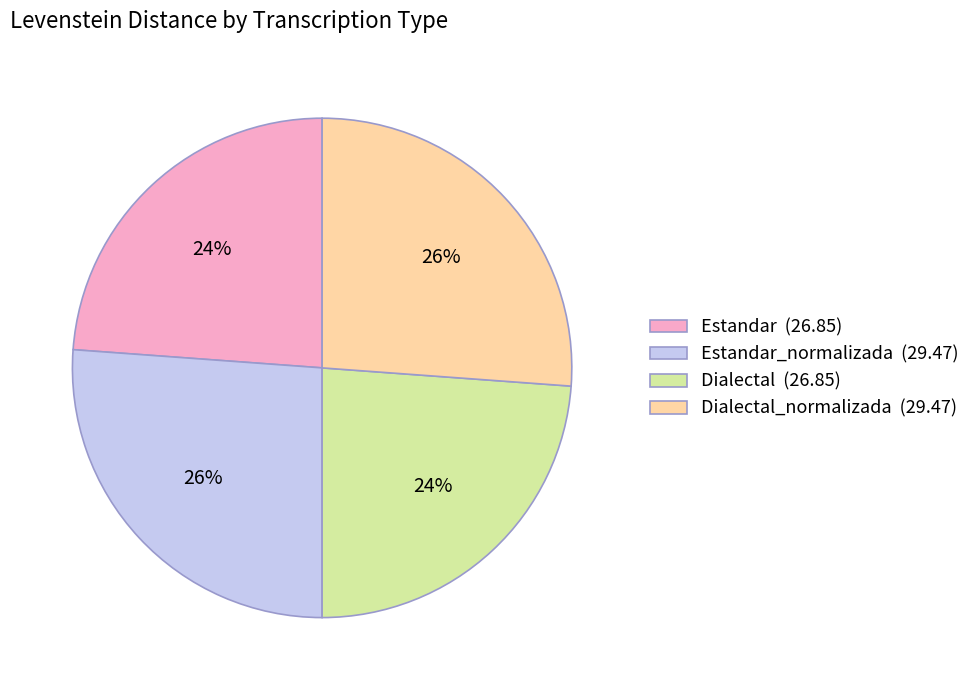

To the nearest percent, what is the combined percentage of Estandar_normalizada (29.47) and Estandar (26.85)?

50%